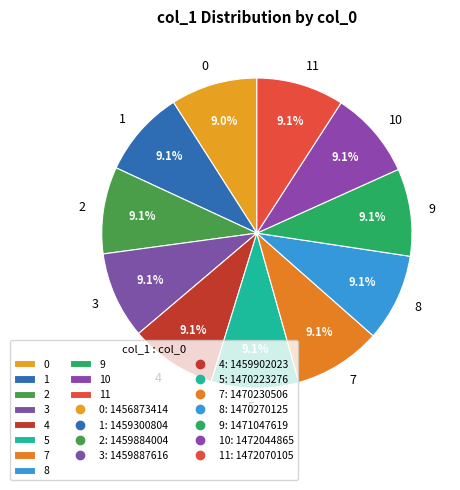

Is it true that 8 is 22% of the pie?

False